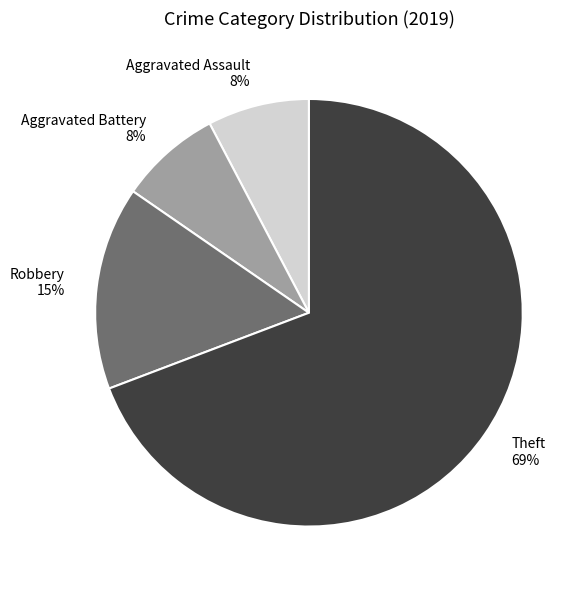

To the nearest percent, what is the average slice percentage?

25%